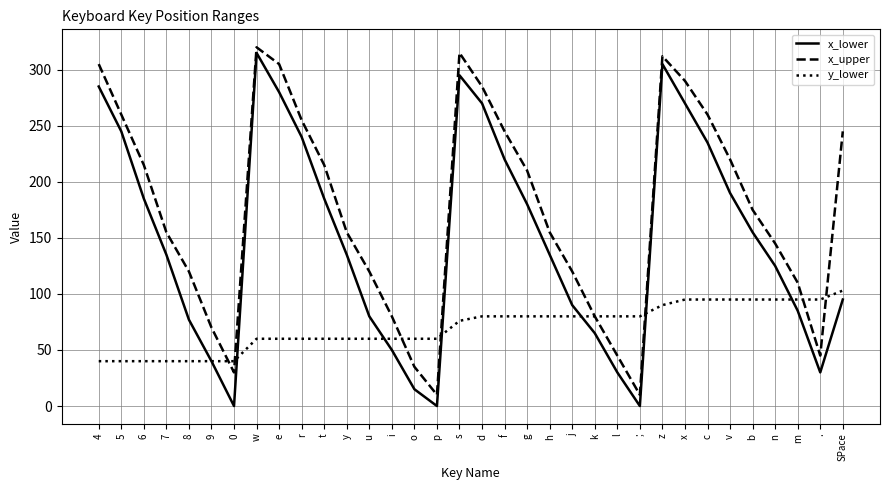

Reading left to right, what are all the values shown in this chart?

x_lower: 4=285	5=245	6=185	7=135	8=77	9=40	0=0	w=315	e=280	r=240	t=185	y=135	u=80	i=50	o=15	p=0	s=295	d=270	f=220	g=180	h=135	j=90	k=65	l=30	;=0	z=305	x=270	c=235	v=190	b=155	n=125	m=85	.=30	SPace=95
x_upper: 4=305	5=260	6=215	7=155	8=120	9=70	0=30	w=320	e=305	r=255	t=215	y=155	u=120	i=80	o=35	p=10	s=315	d=285	f=245	g=210	h=155	j=120	k=80	l=45	;=10	z=312	x=290	c=260	v=220	b=175	n=145	m=110	.=45	SPace=245
y_lower: 4=40	5=40	6=40	7=40	8=40	9=40	0=40	w=60	e=60	r=60	t=60	y=60	u=60	i=60	o=60	p=60	s=76	d=80	f=80	g=80	h=80	j=80	k=80	l=80	;=80	z=90	x=95	c=95	v=95	b=95	n=95	m=95	.=95	SPace=103